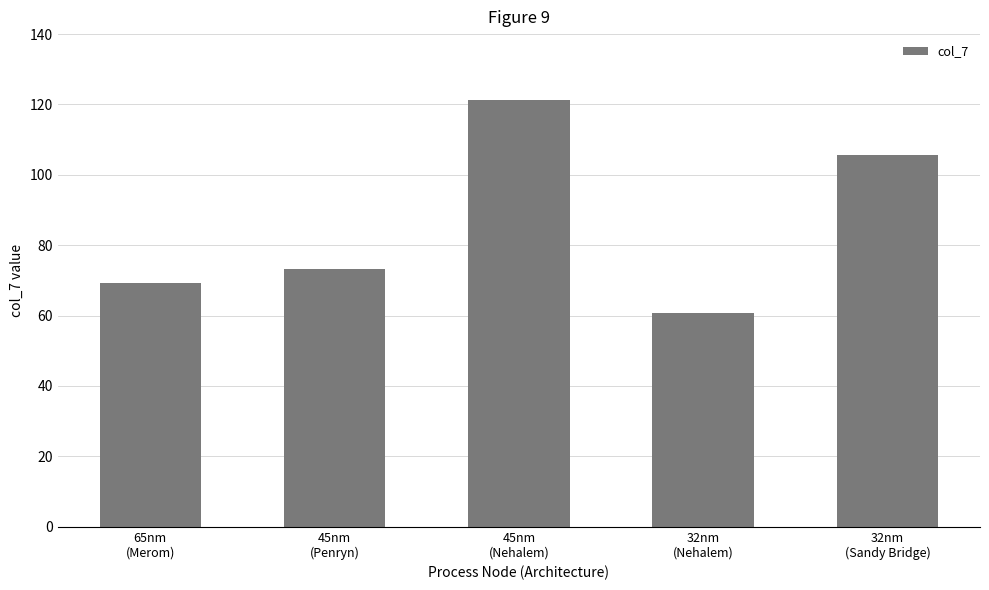

Which has a higher value, 45nm
(Nehalem) or 45nm
(Penryn)?

45nm
(Nehalem)